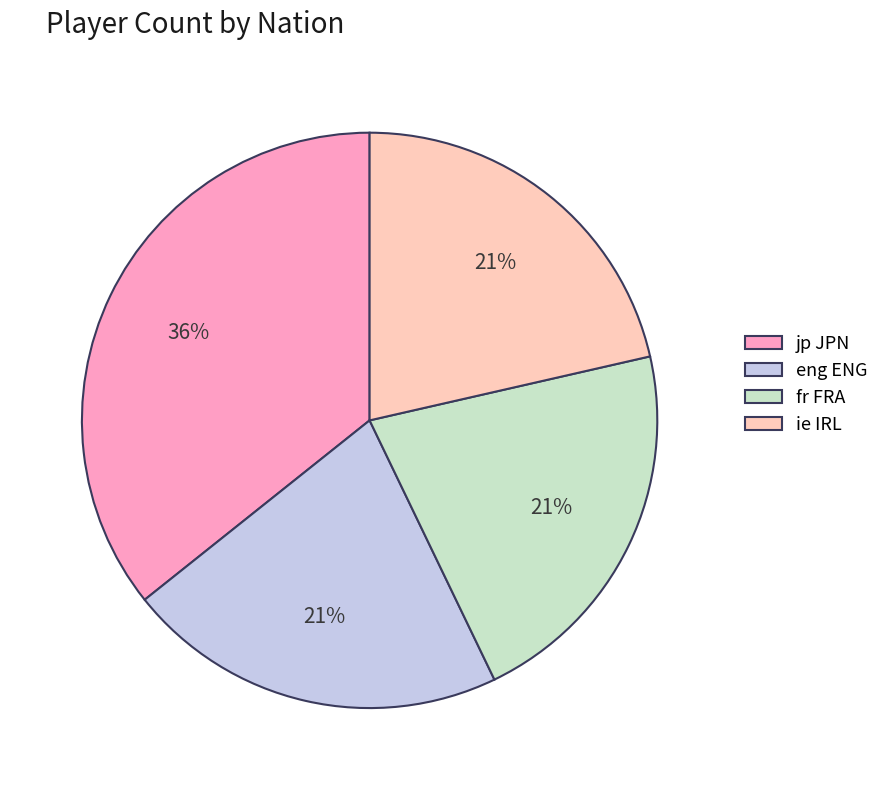

What percentage is the eng ENG slice, to the nearest percent?

21%